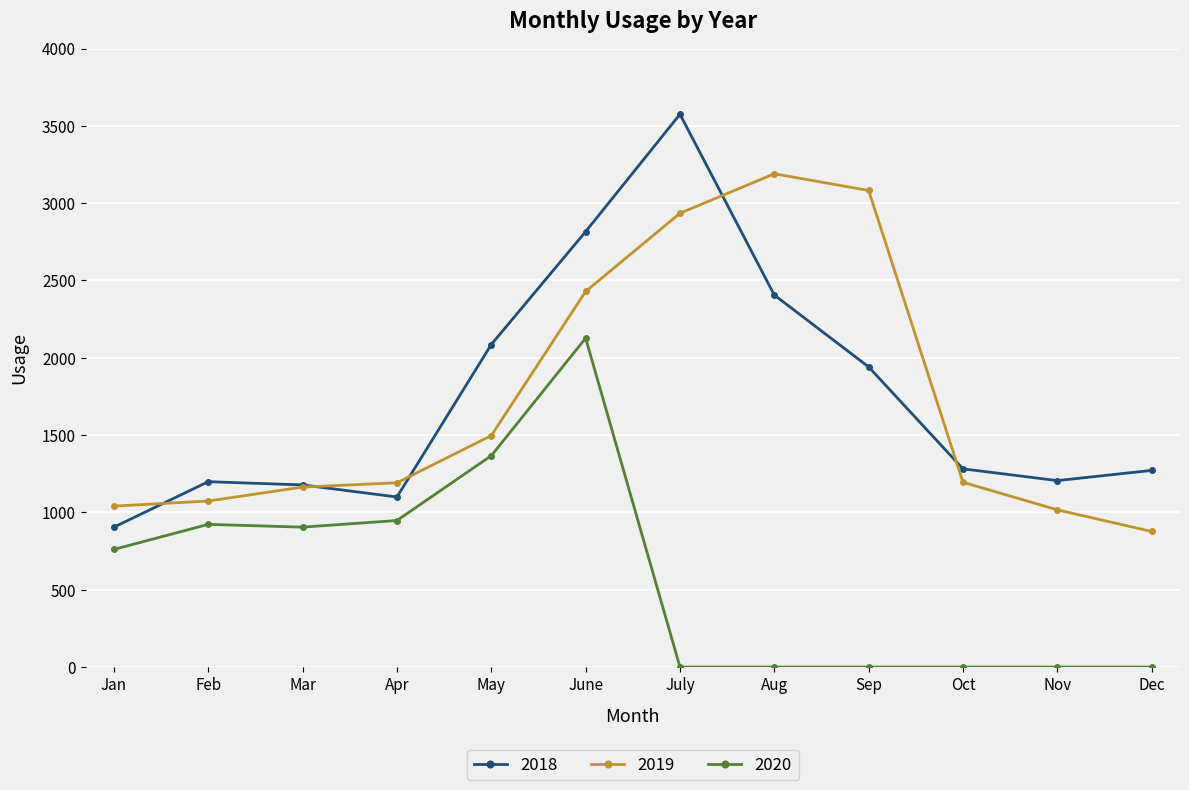

What is the maximum value for 2020?

2127